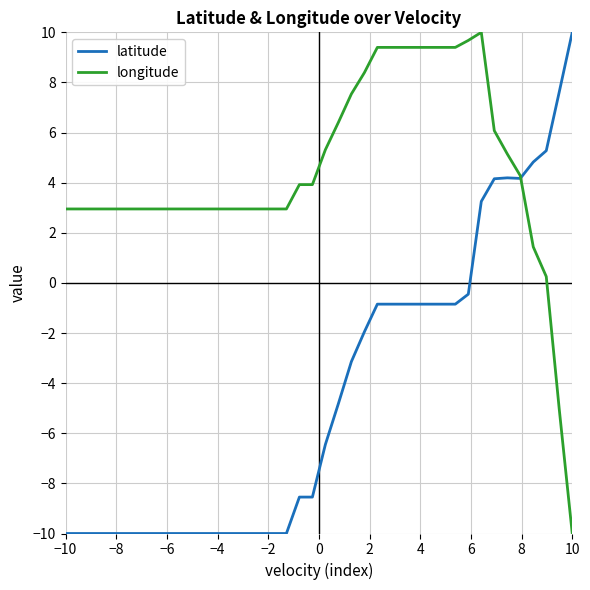

Which series has the largest total across all categories?

longitude